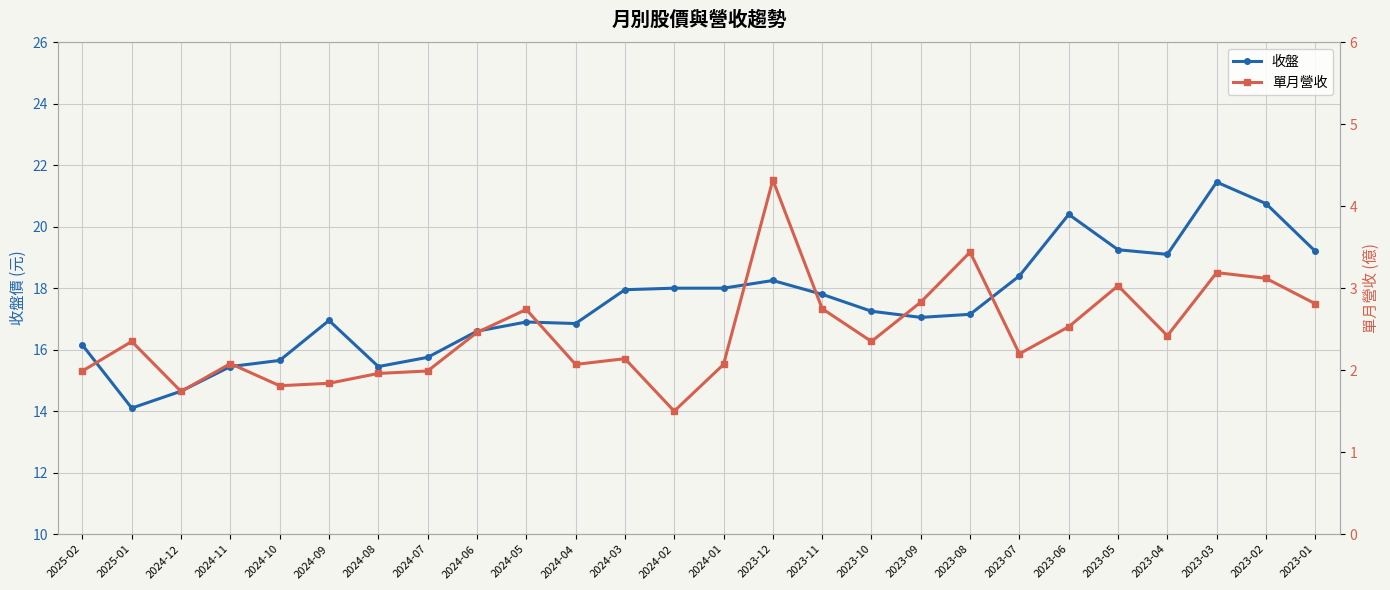

What is the difference between the second highest and minimum values in the 單月營收 series?

1.9